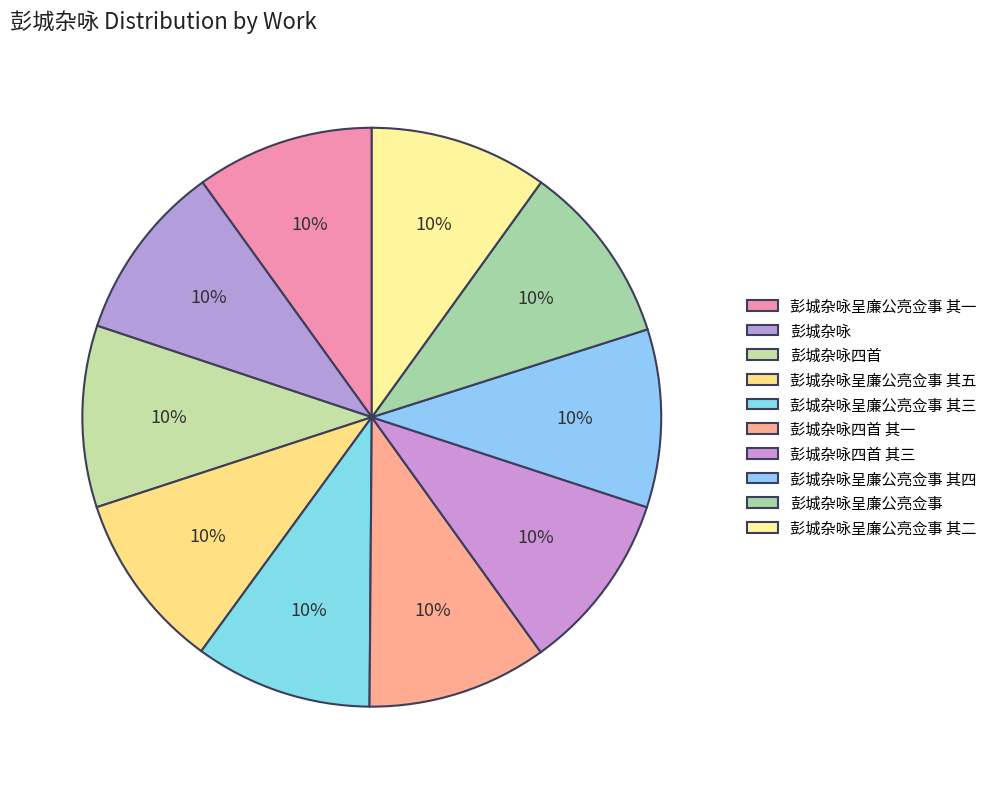

Count the number of slices in the pie.

10